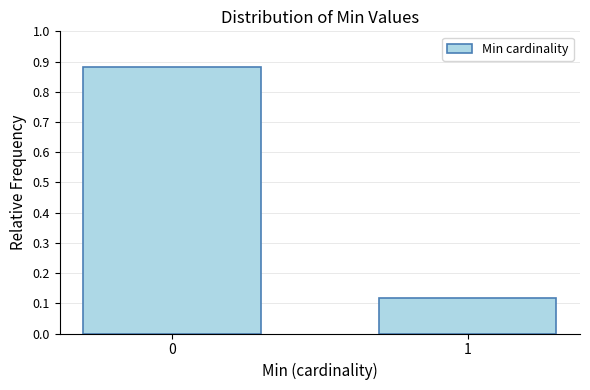

What is the change in value from 0 to 1?

-0.8